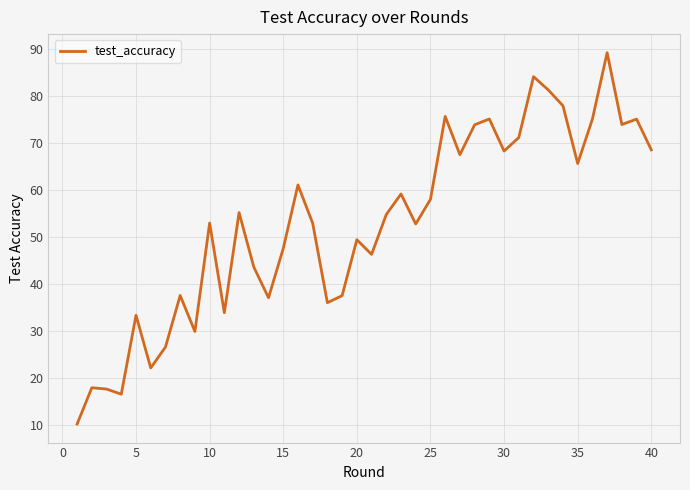

How many lines are shown in the chart?

1